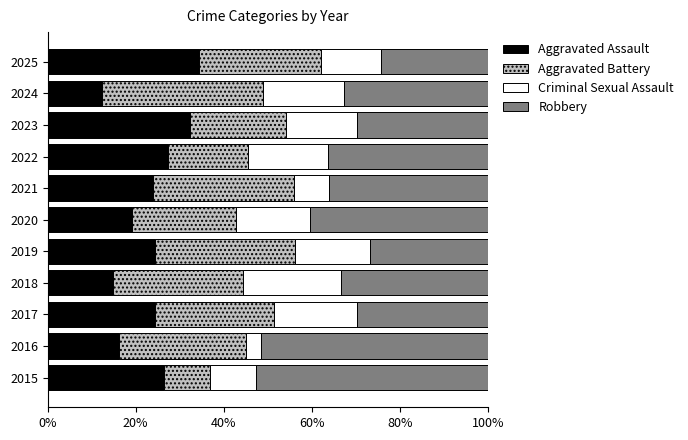

Rank the series by their maximum value, from lowest to highest.

Criminal Sexual Assault, Aggravated Assault, Aggravated Battery, Robbery